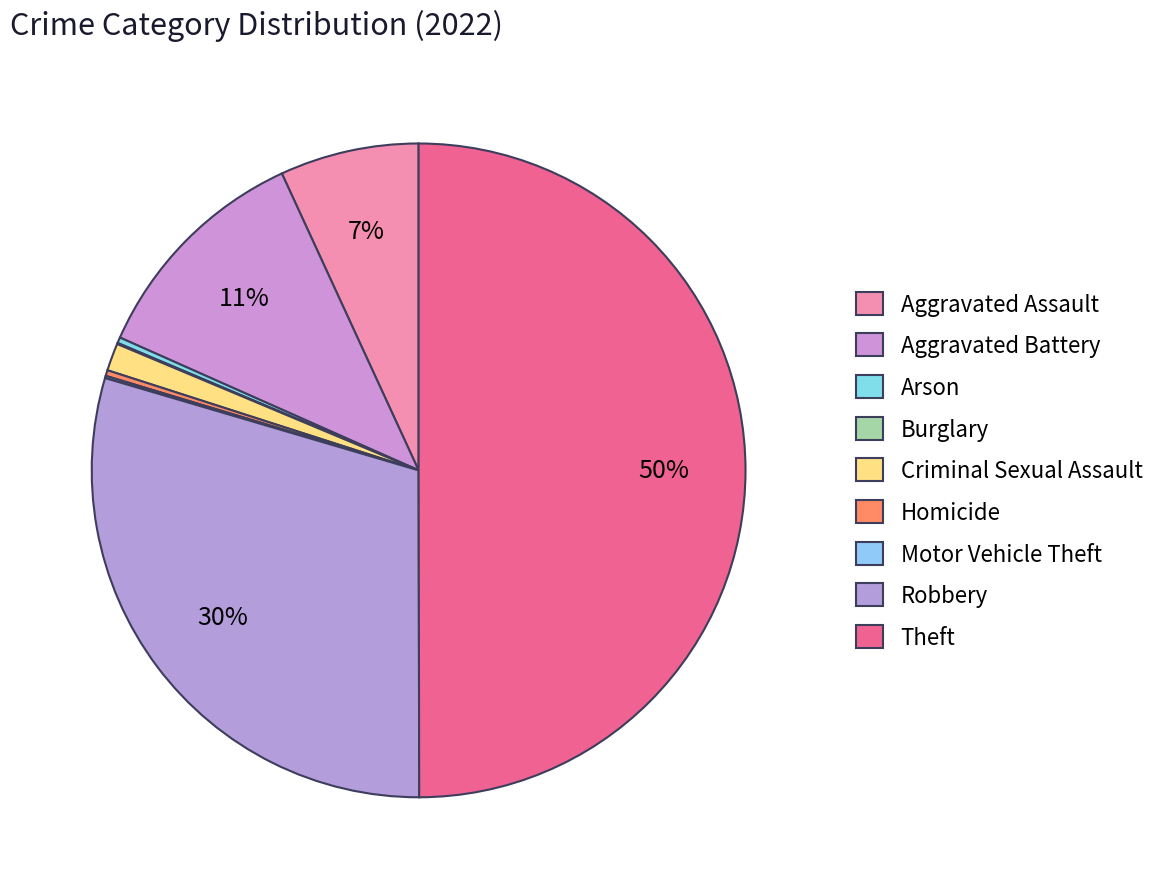

The Burglary slice represents 1% of the pie. True or false?

False